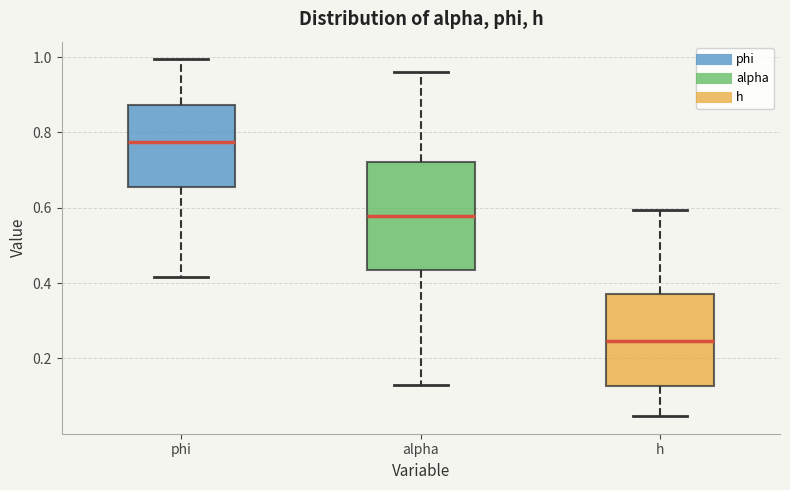

Reading left to right, transcribe this box plot: for each box, give where its median line is, the range the box spans, and where its two whiskers end, as read against the y-axis. The values are not printed on the chart, so give them approximately, as read against the axis.

phi: median 0.78, box 0.66 to 0.88, whiskers 0.42 to 1.00
alpha: median 0.58, box 0.44 to 0.72, whiskers 0.12 to 0.96
h: median 0.24, box 0.12 to 0.38, whiskers 0.04 to 0.60